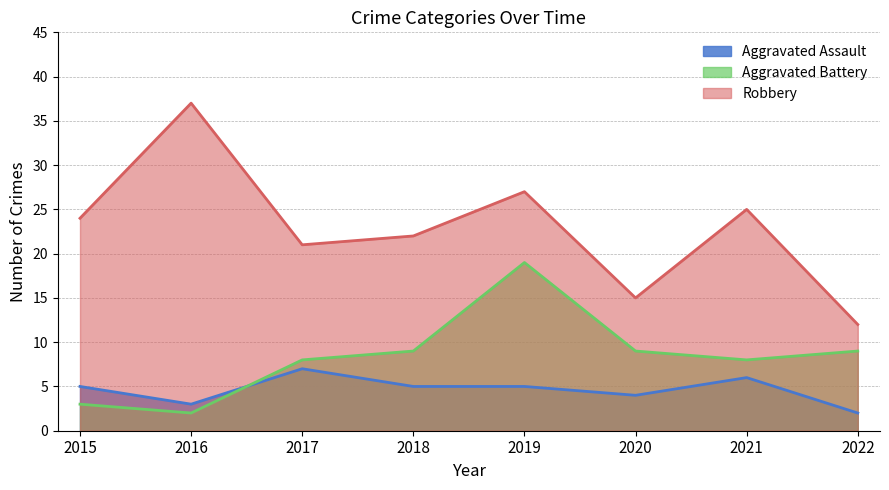

How many interior local peaks does the Aggravated Battery series have?

1